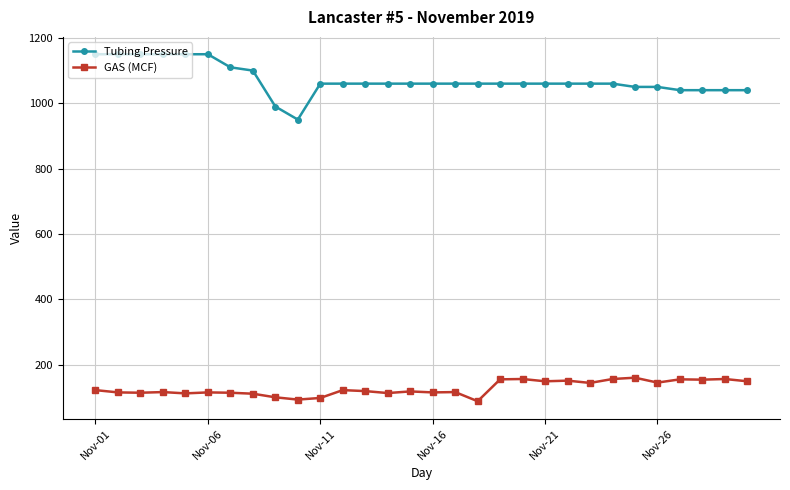

What is the difference between the maximum and minimum values in the GAS (MCF) series?

72